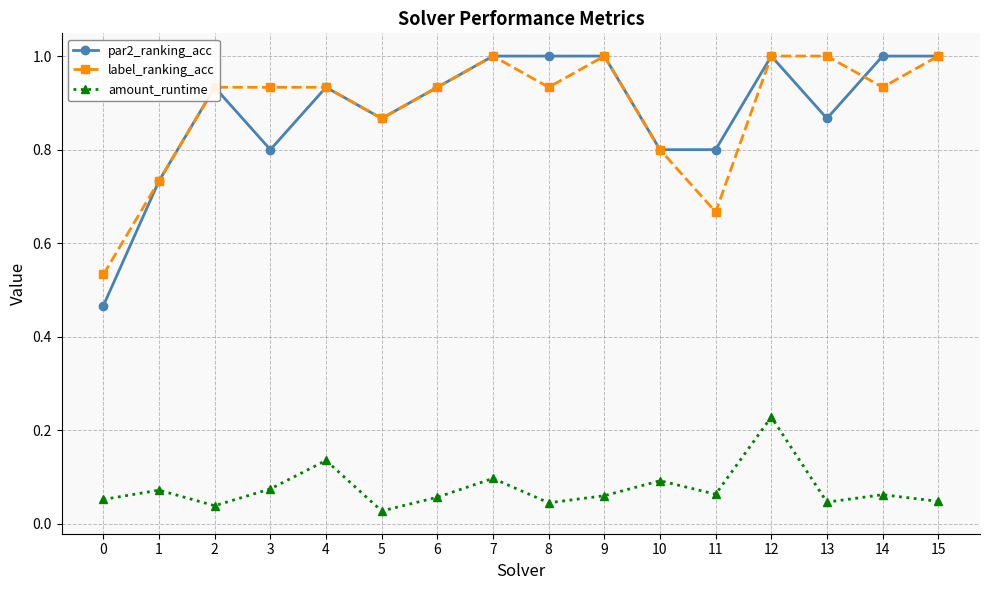

True or false: label_ranking_acc has more than 1 interior local peaks.

True